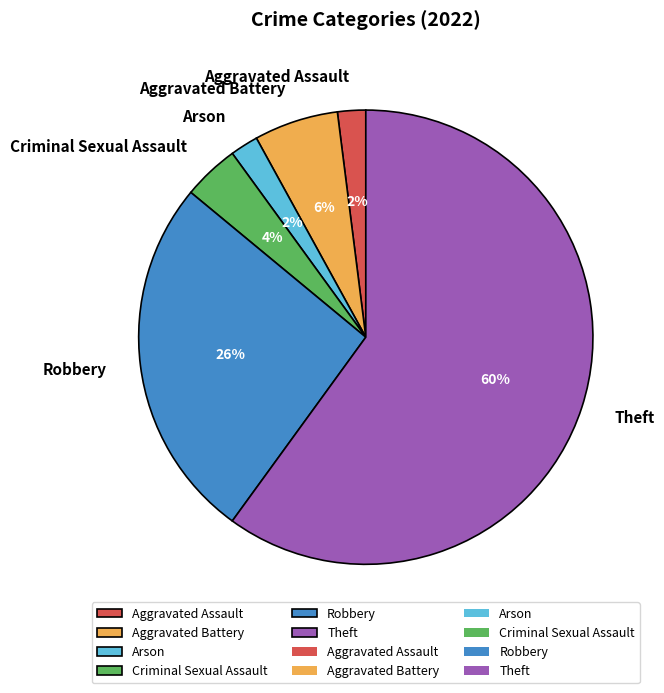

True or false: Arson accounts for 2% of the total.

True